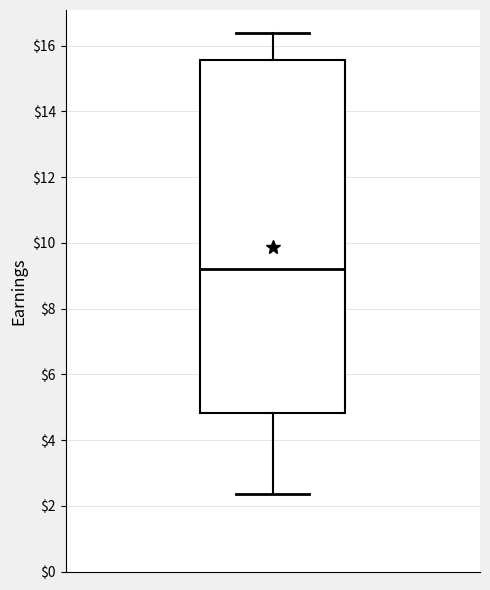

Transcribe this box plot: give where the median line is, the range the box spans, and where the two whiskers end, as read against the y-axis. The values are not printed on the chart, so give them approximately, as read against the axis.

median 9.2, box 4.8 to 15.6, whiskers 2.4 to 16.4